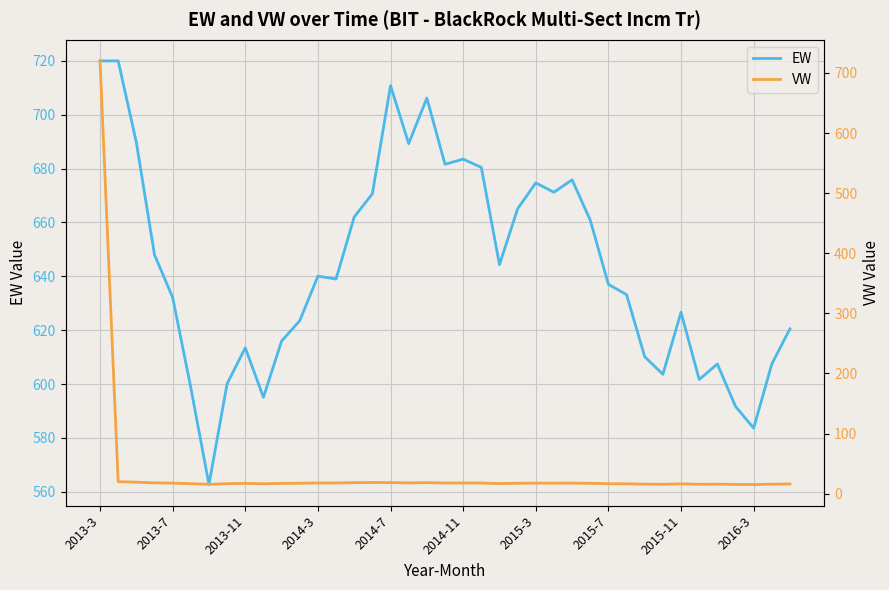

List the series in order of their peak value, highest first.

EW, VW